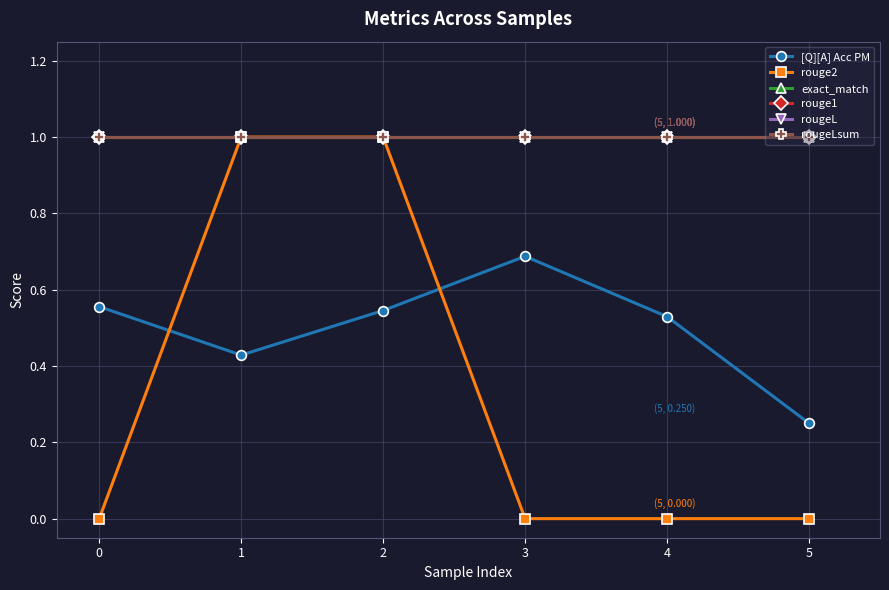

Is this an area chart (filled region under the line)?

No